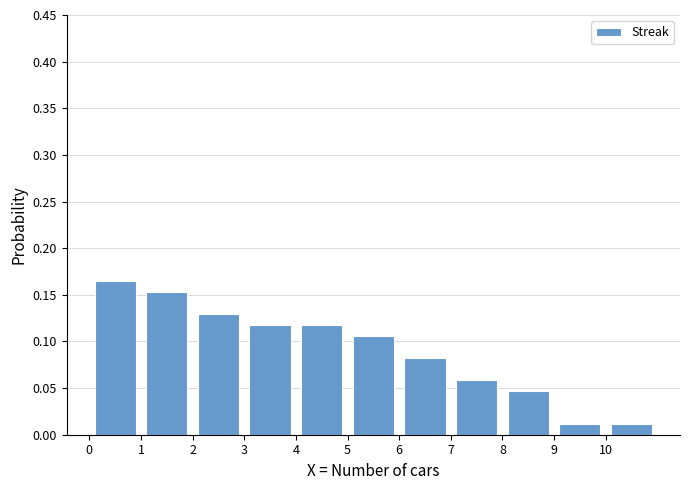

How tall is the bar that spans 3 to 4 on the x-axis? The values are not printed on the chart, so give them approximately, as read against the axis.

0.120